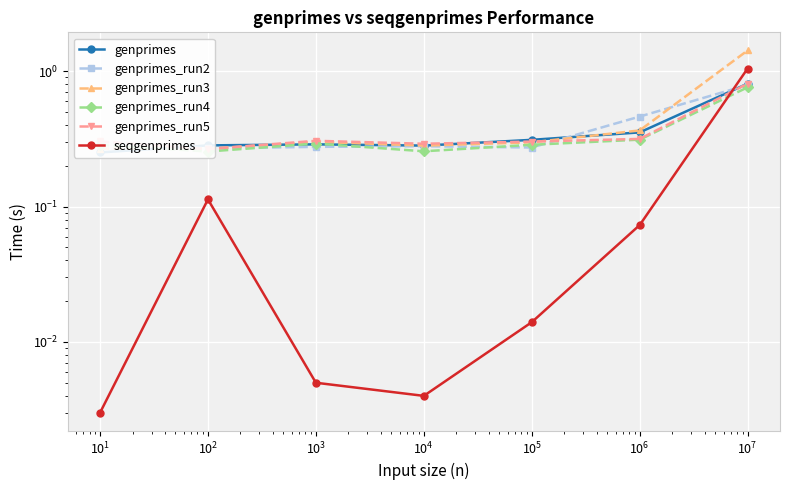

What is the average value of the genprimes_run5 series?

0.4